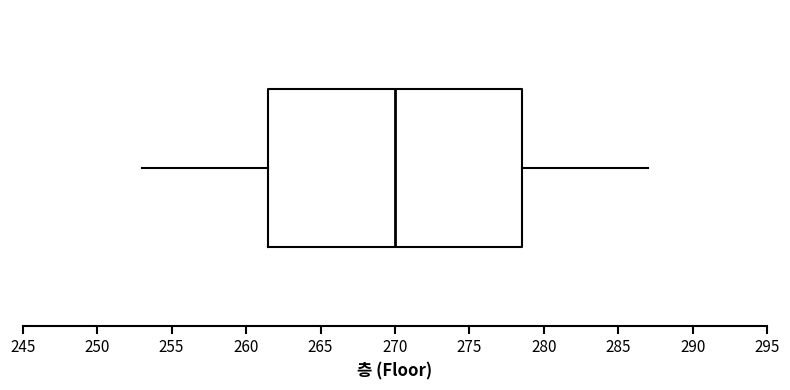

Where does the left whisker of the box end on the x-axis? The values are not printed on the chart, so give them approximately, as read against the axis.

253.0